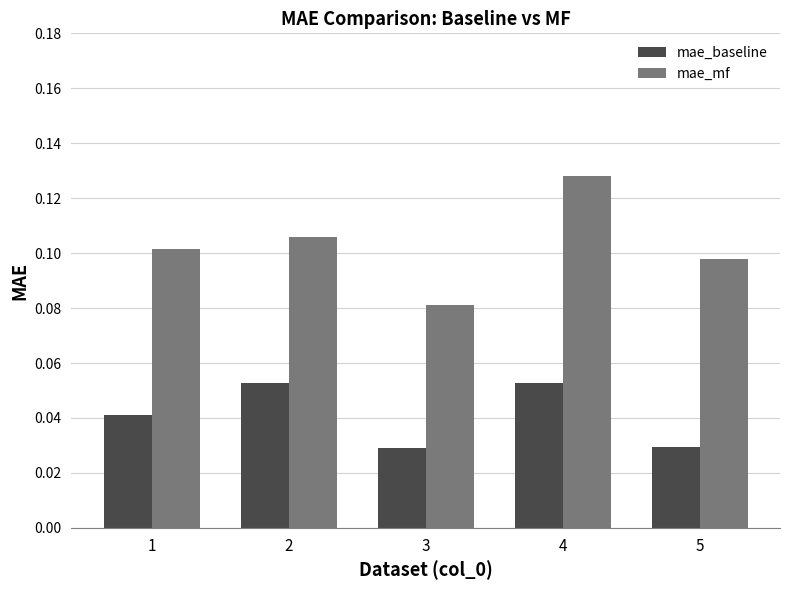

How many series are shown in this chart?

2